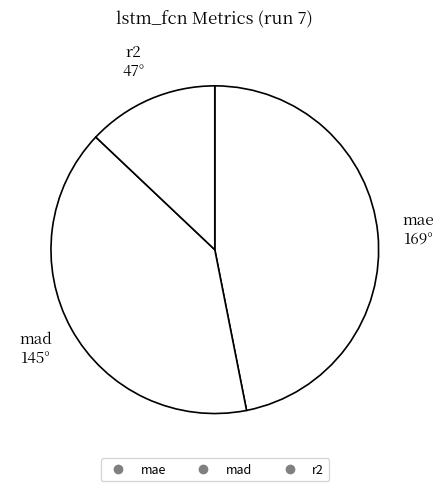

Count the number of slices in the pie.

3